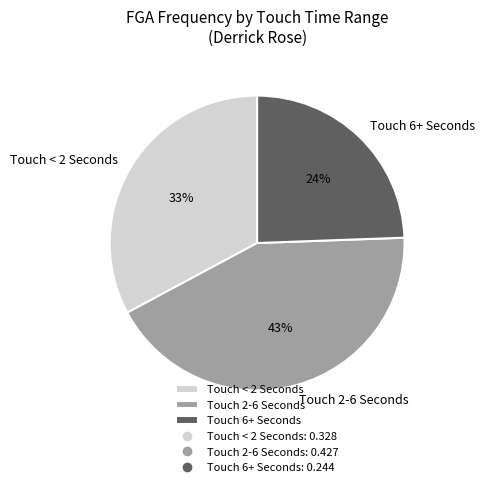

Which slice is the largest?

Touch 2-6 Seconds